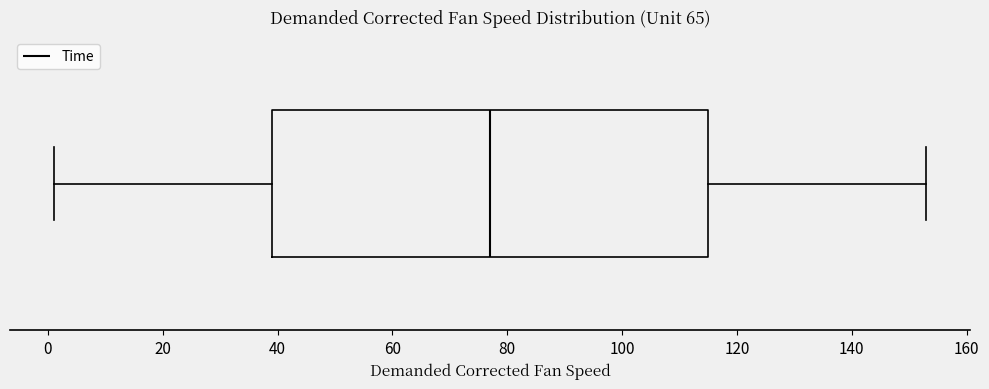

Read this box plot against the x-axis: the position of the median line, the range covered by the box, and the ends of both whiskers. The values are not printed on the chart, so give them approximately, as read against the axis.

median 78, box 40 to 116, whiskers 2 to 154